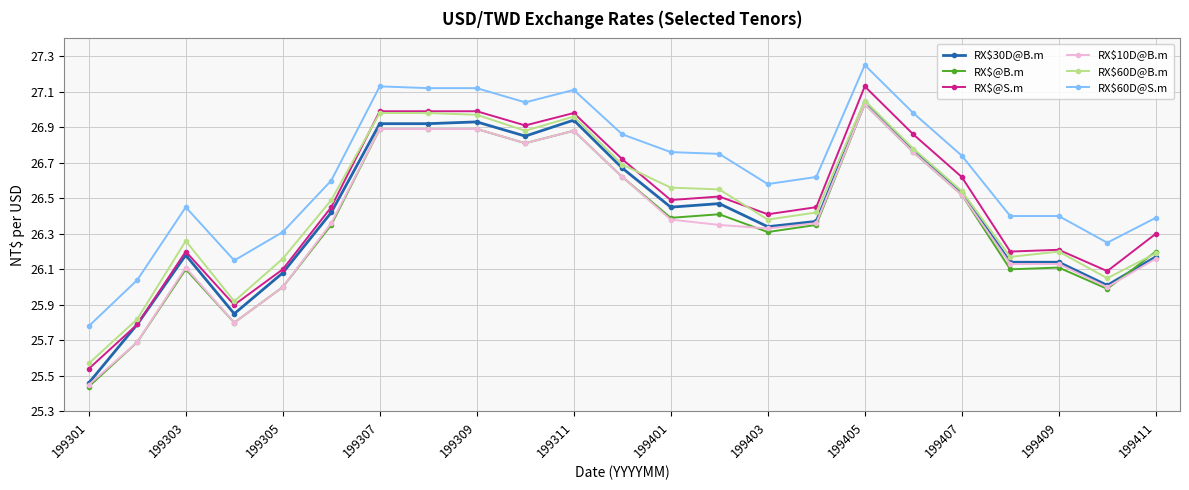

True or false: RX$10D@B.m has more than 2 points higher than both neighbors.

True